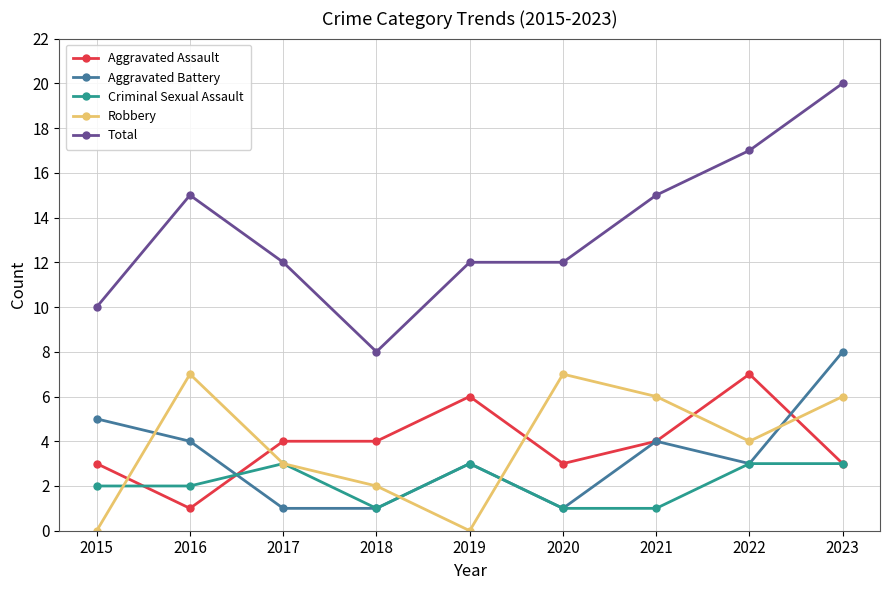

Which series has the largest total across all categories?

Total